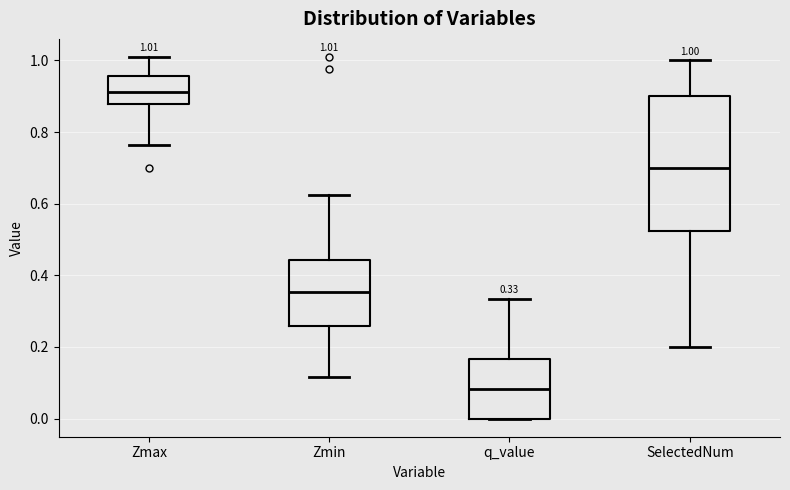

Which box is the tallest, from its lower edge to its upper edge?

SelectedNum